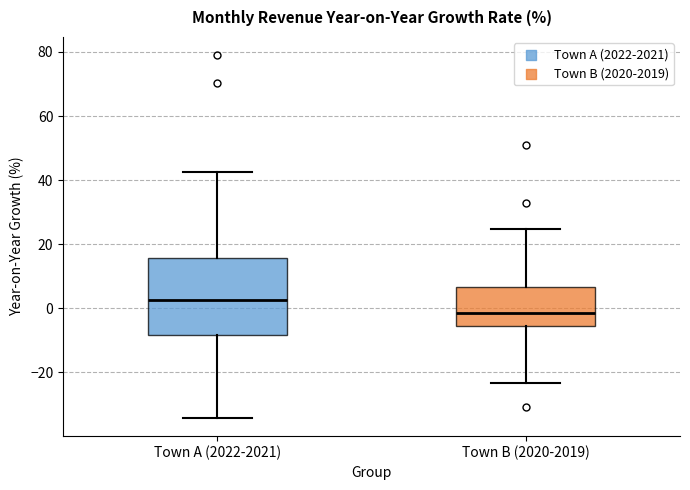

Reading left to right, read every box against the y-axis: the position of its median line, the range the box covers, and the ends of its whiskers. The values are not printed on the chart, so give them approximately, as read against the axis.

Town A (2022-2021): median 2, box -8 to 16, whiskers -34 to 42
Town B (2020-2019): median -2, box -6 to 6, whiskers -24 to 24